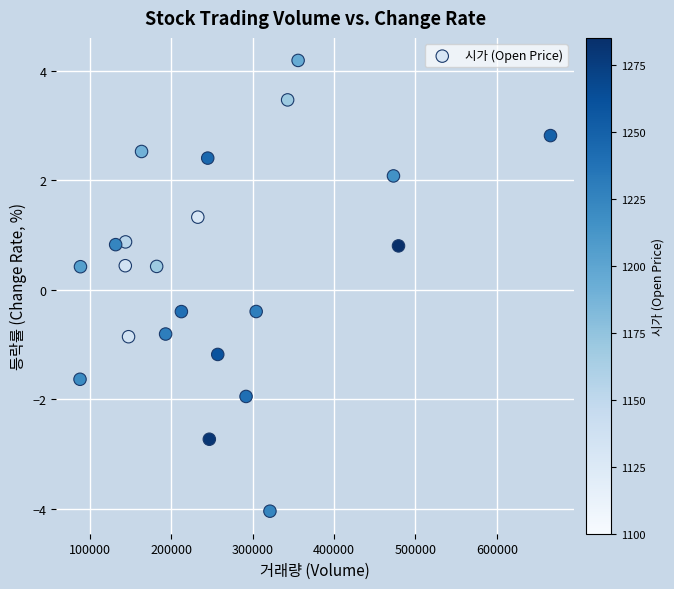

What is the range of Y values (max minus min)?

8.2